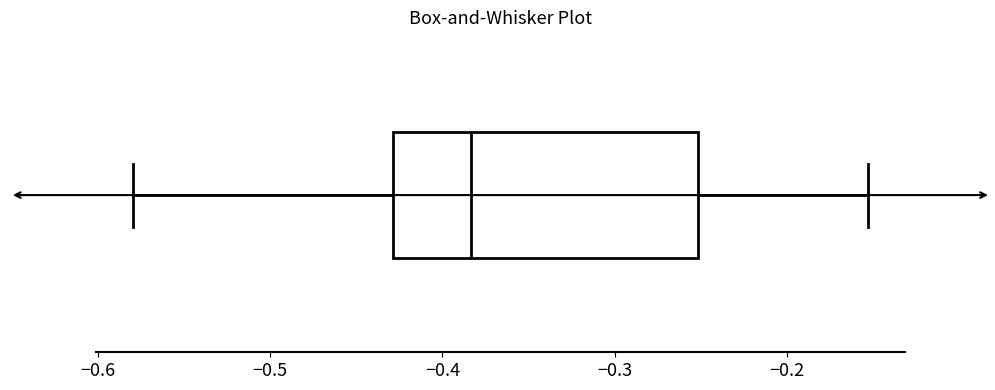

Transcribe this box plot: give where the median line is, the range the box spans, and where the two whiskers end, as read against the x-axis. The values are not printed on the chart, so give them approximately, as read against the axis.

median -0.38, box -0.43 to -0.25, whiskers -0.58 to -0.15